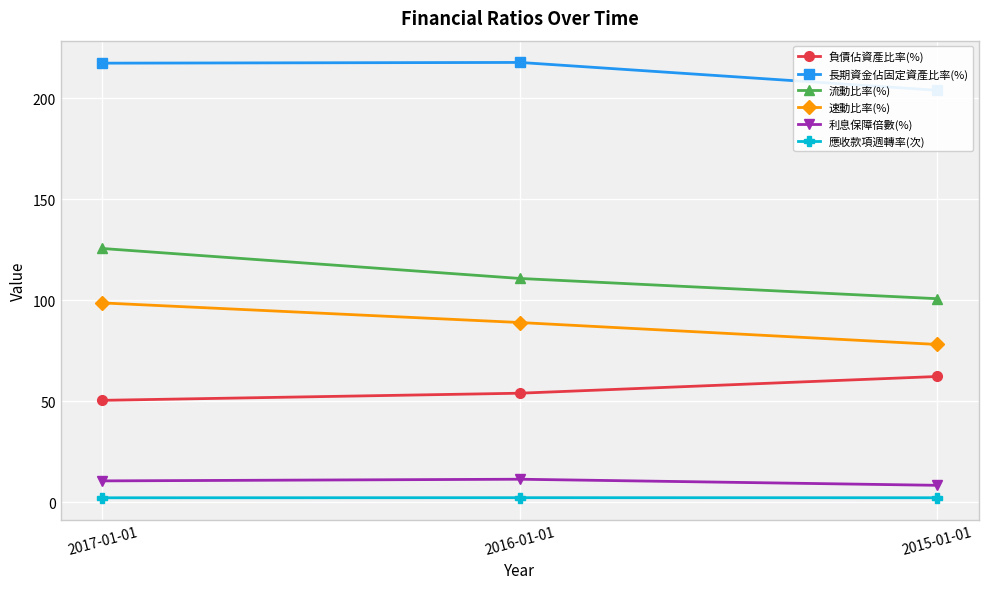

Is it true that 速動比率(%) equals 78.2 at 2015-01-01?

True